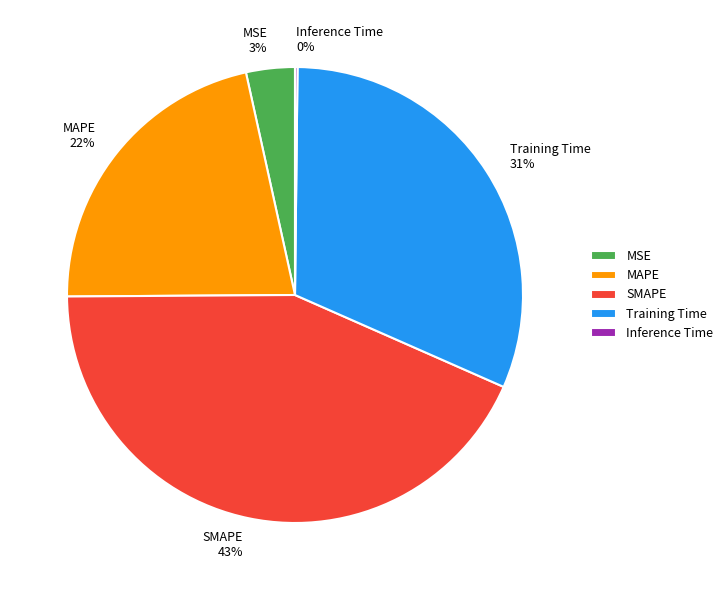

True or false: MSE accounts for 15% of the total.

False